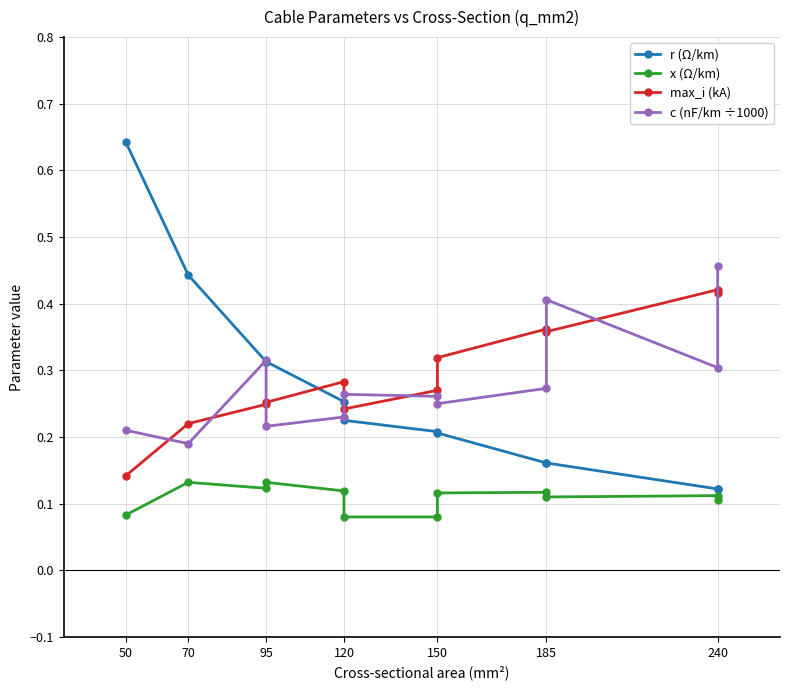

True or false: max_i (kA) and x (Ω/km) cross at least once.

False